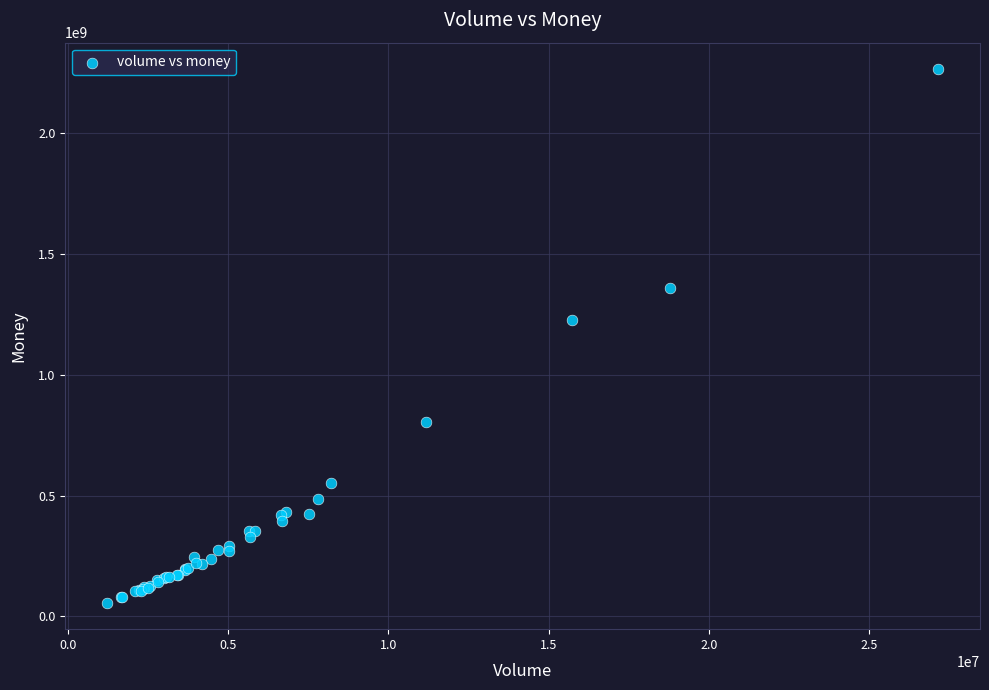

What Y value in the scatter plot is closest to 1159592740?

1225889769.3